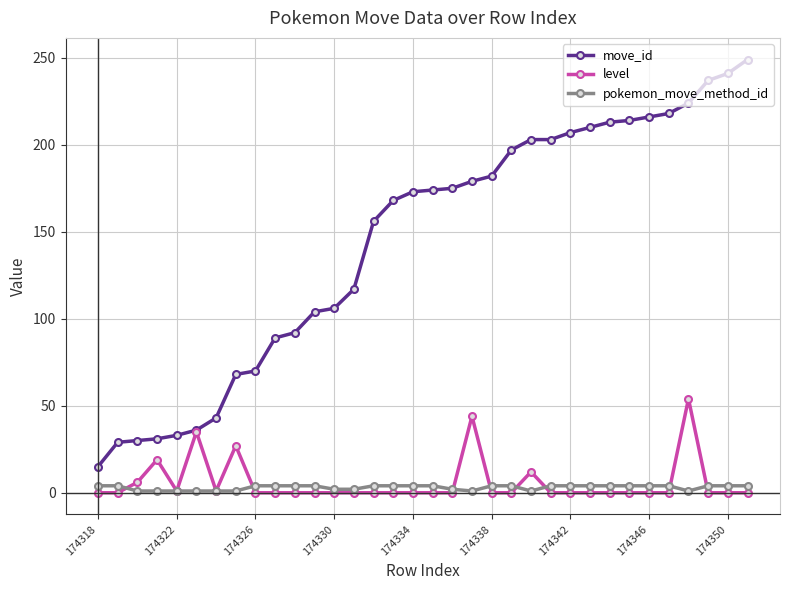

What is the highest value of the level series?

54